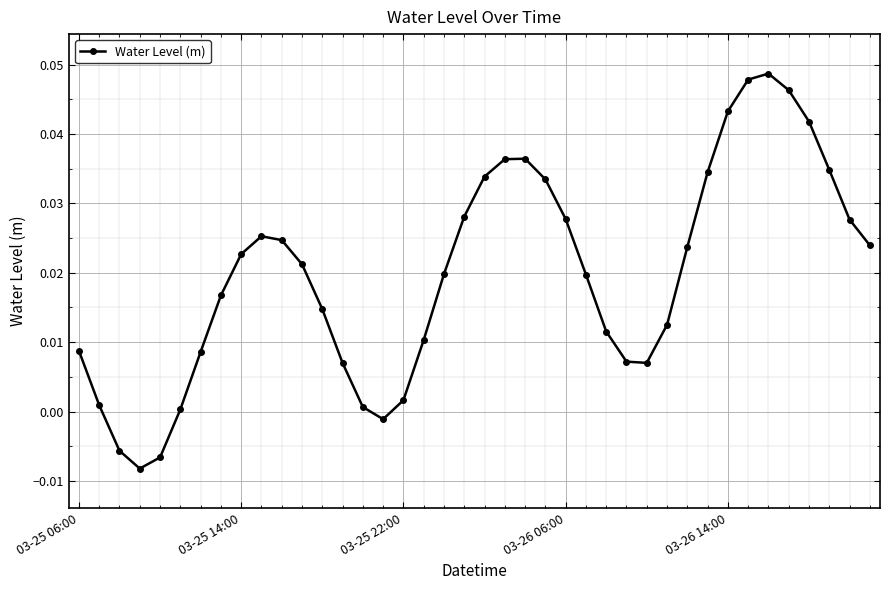

True or false: the data has more than 1 interior local peaks.

True